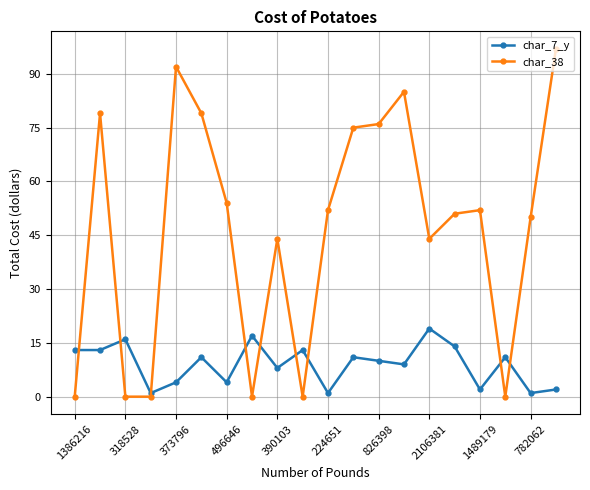

In char_38, how many points are higher than both neighbors (excluding endpoints)?

5